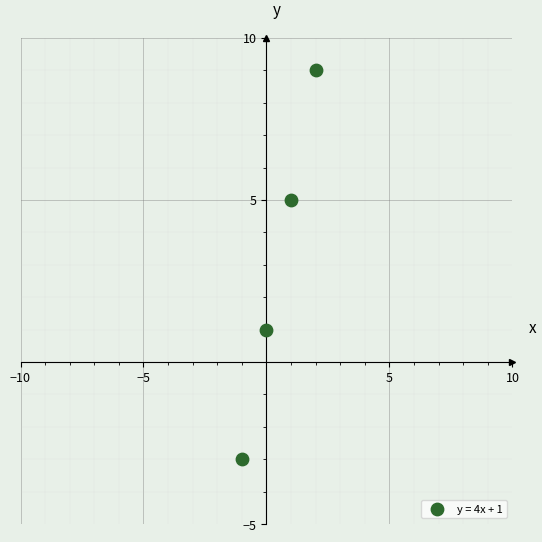

What is the range of Y values (max minus min)?

12